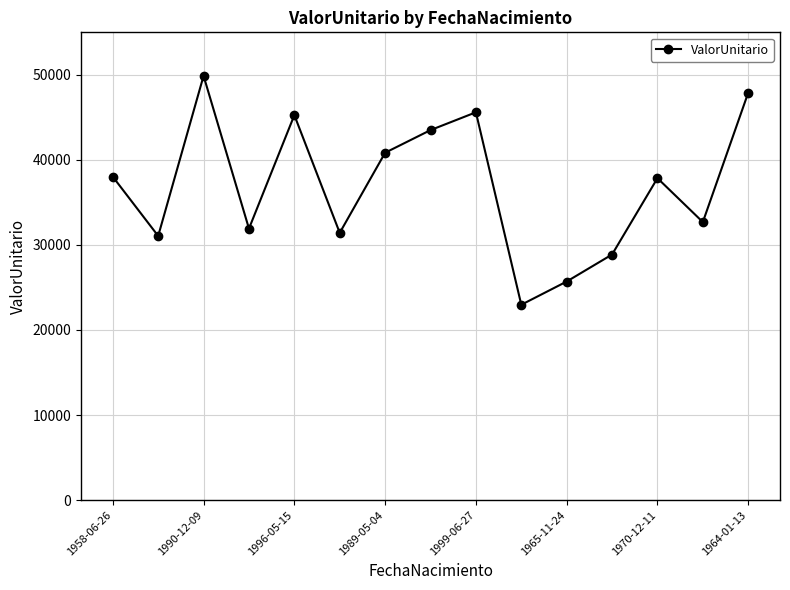

What is the difference between the maximum and minimum values?

26916.7